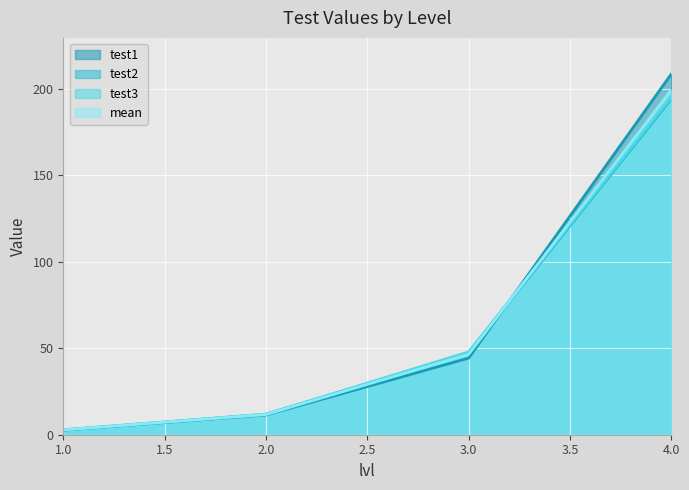

Is it true that test2 equals 0.9 at 1?

False